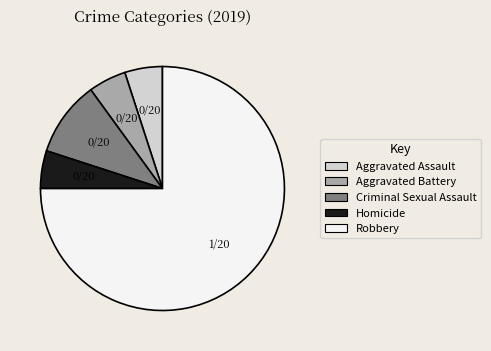

How many slices are in this pie chart?

5